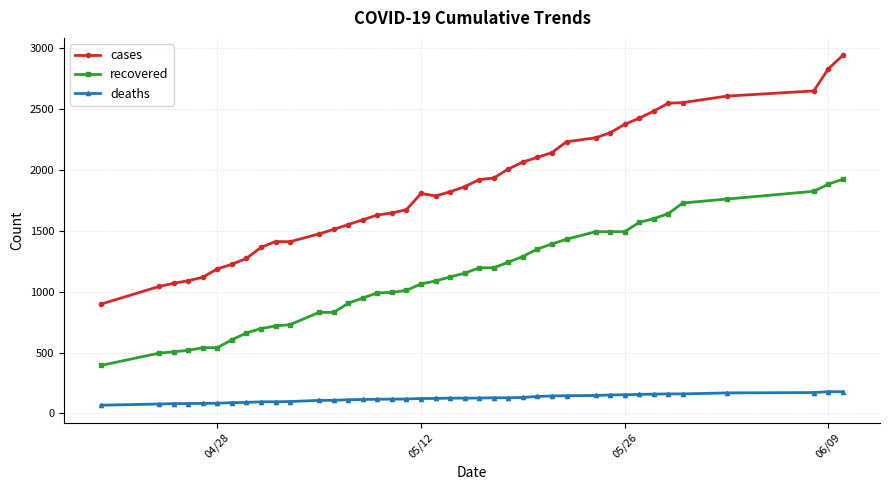

What is the minimum value shown in the chart?

68